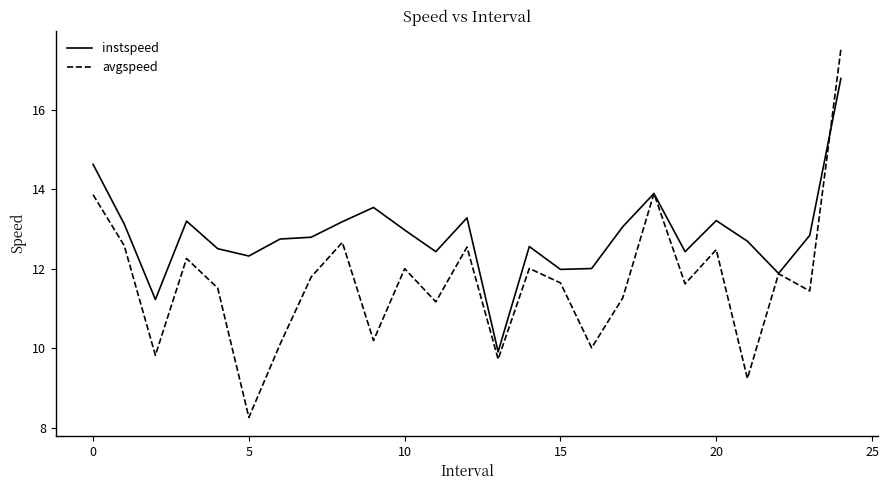

Which series has the largest range (max minus min)?

avgspeed